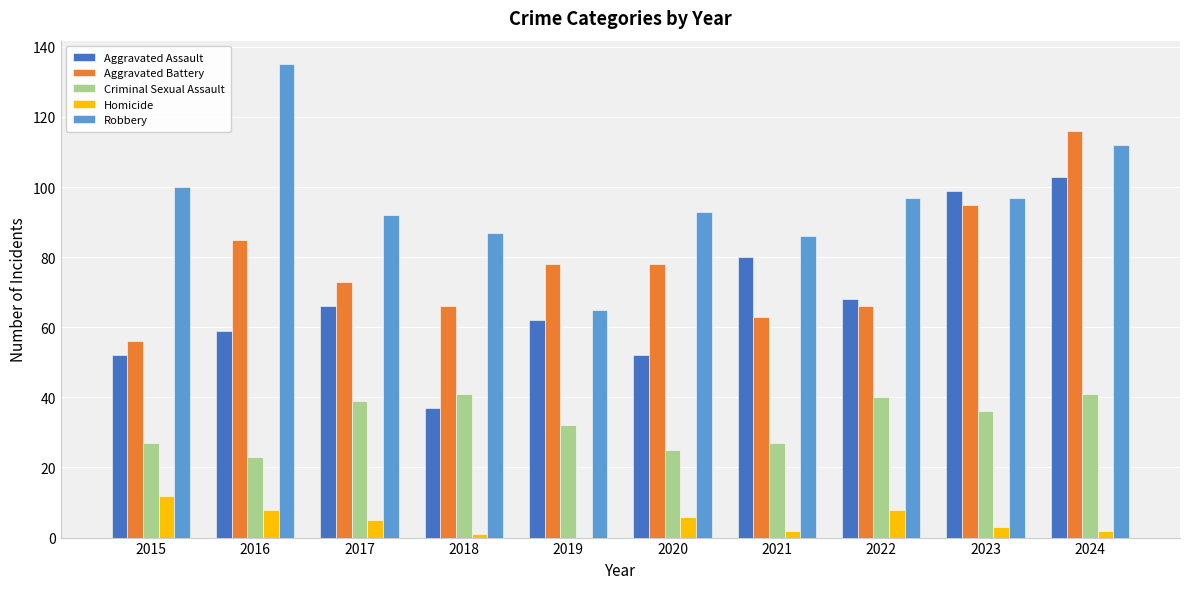

Reading right to left, list all the values displayed in this chart.

Aggravated Assault: 103	99	68	80	52	62	37	66	59	52
Aggravated Battery: 116	95	66	63	78	78	66	73	85	56
Criminal Sexual Assault: 41	36	40	27	25	32	41	39	23	27
Homicide: 2	3	8	2	6	0	1	5	8	12
Robbery: 112	97	97	86	93	65	87	92	135	100